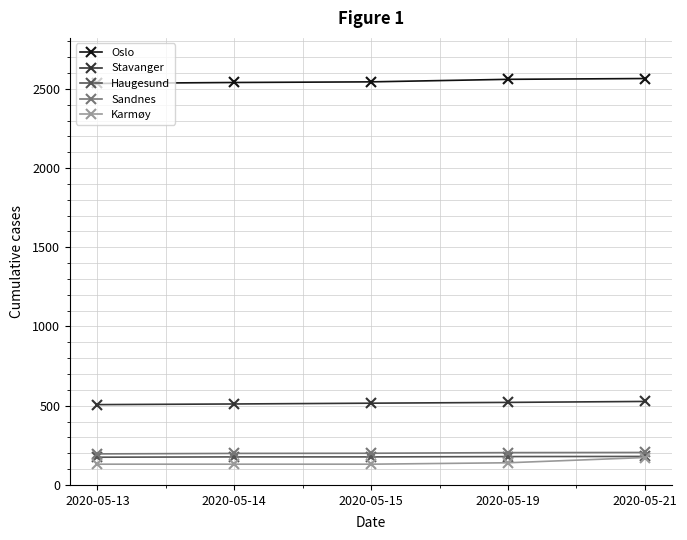

Does the chart display data point markers on the line(s)?

Yes